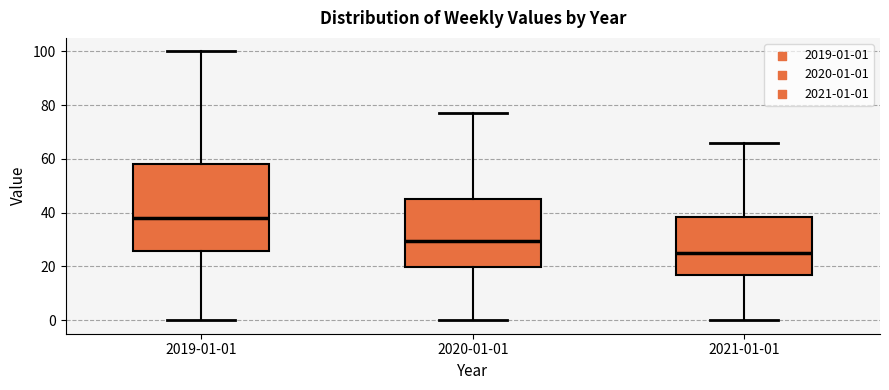

Comparing the boxes themselves (not the whiskers), which one is the tallest?

2019-01-01